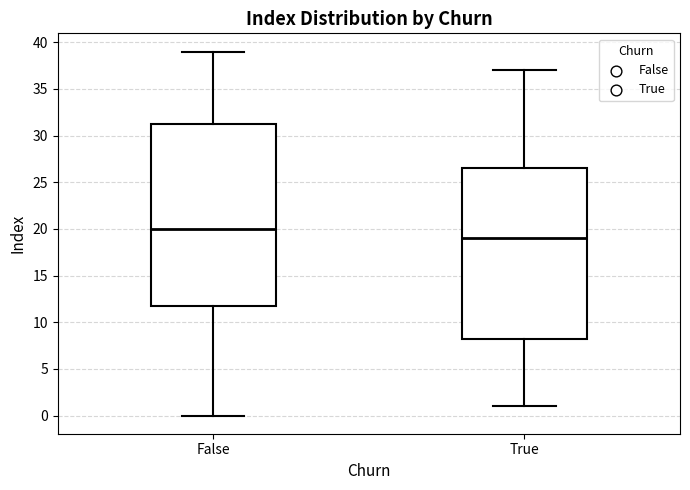

Where is the lower edge of the box for False on the y-axis? The values are not printed on the chart, so give them approximately, as read against the axis.

12.0